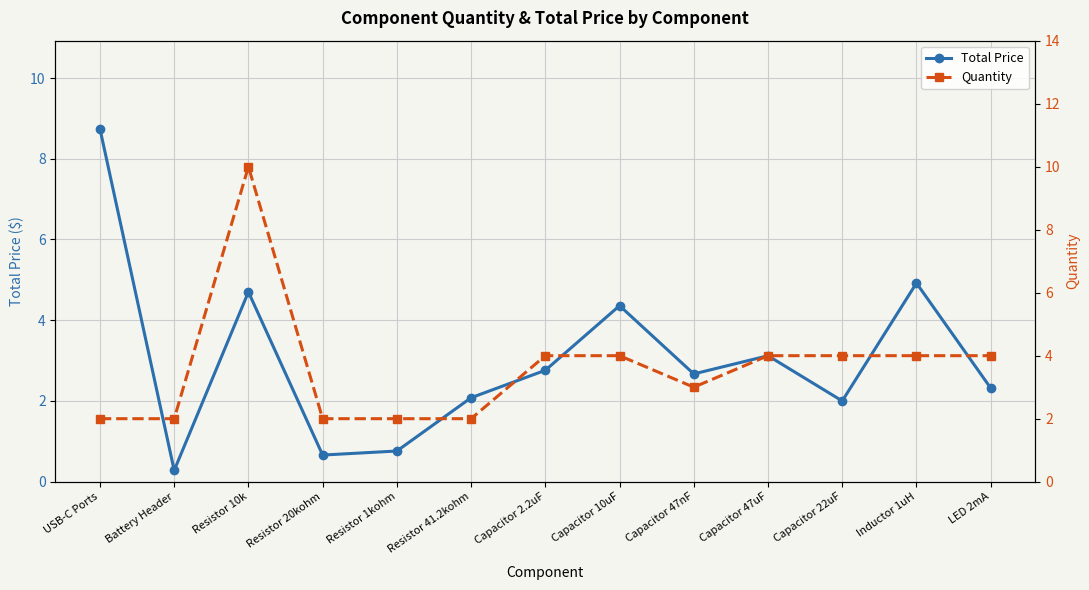

What position from the right is Resistor 41.2kohm?

8